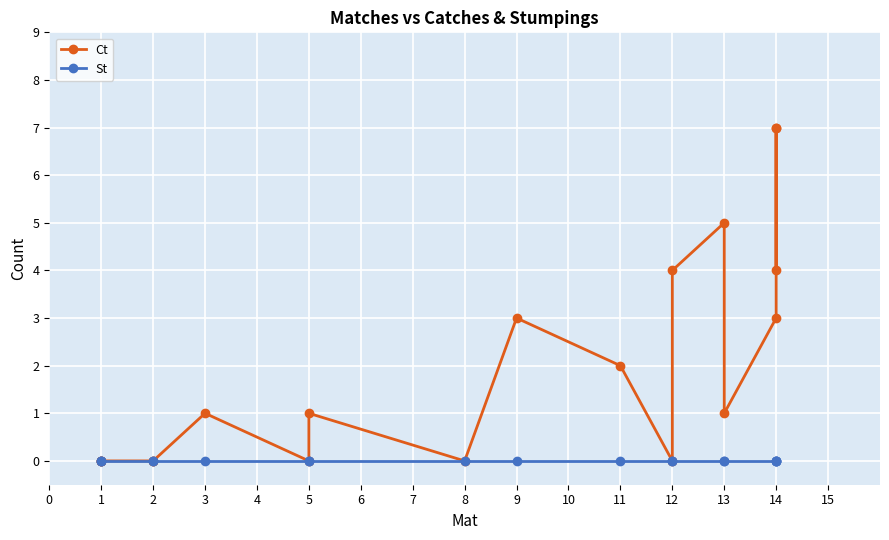

At which label is Ct closest to 3?

9